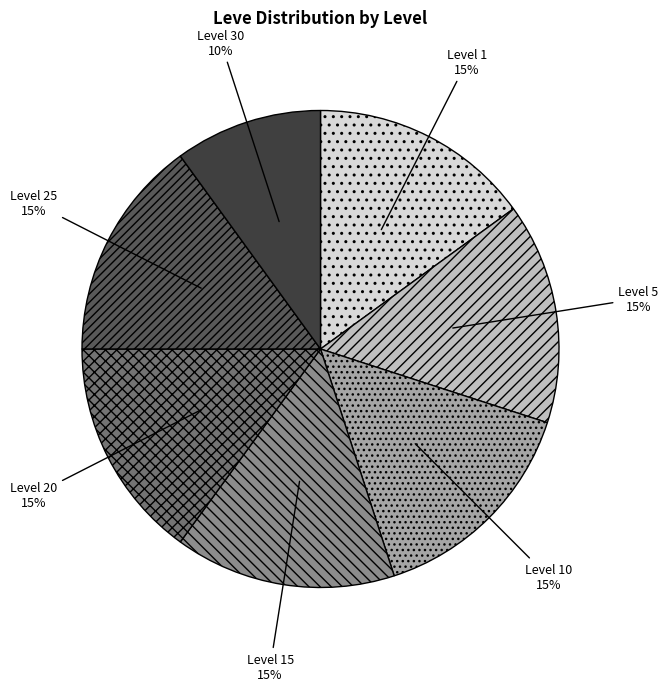

How many slices are in this pie chart?

7